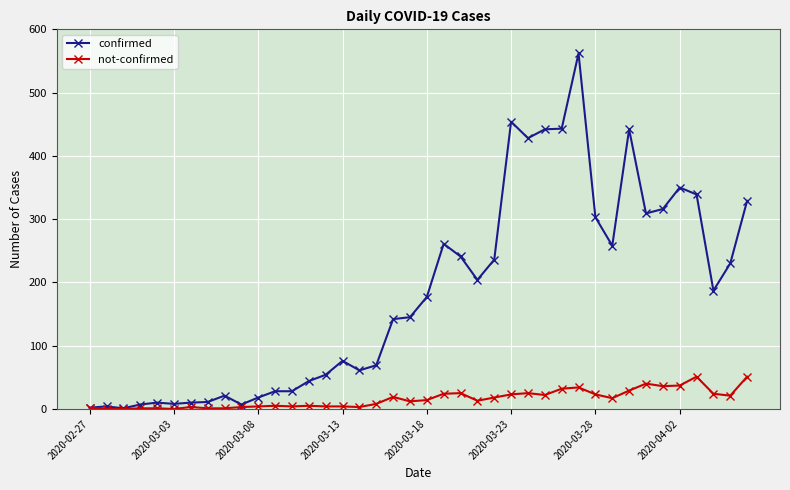

What is the maximum value for confirmed?

562